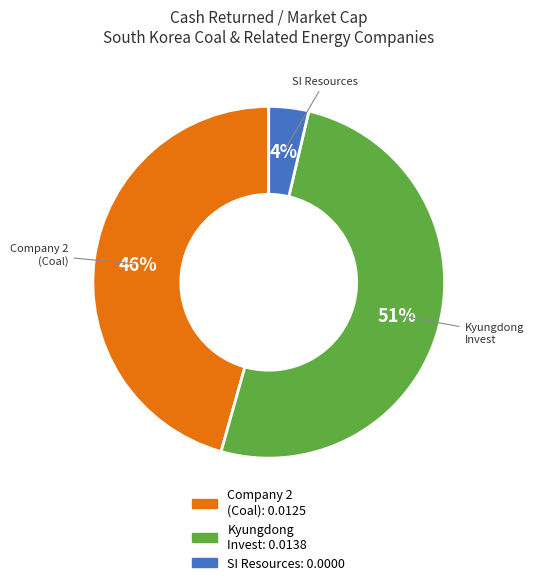

To the nearest percent, what is the difference between the largest and smallest slice percentages?

47%